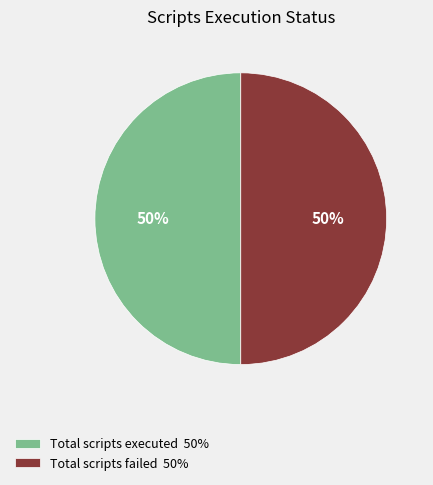

To the nearest percent, what is the difference between the largest and smallest slice percentages?

0%